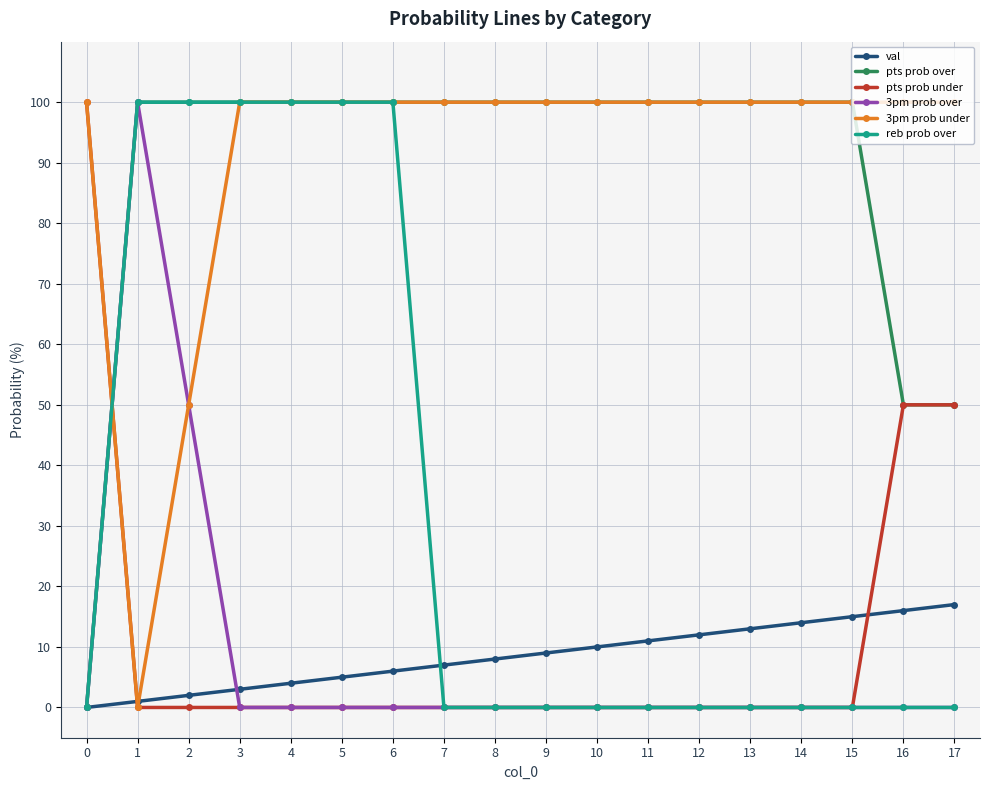

Is it true that val equals 9 at 9?

True